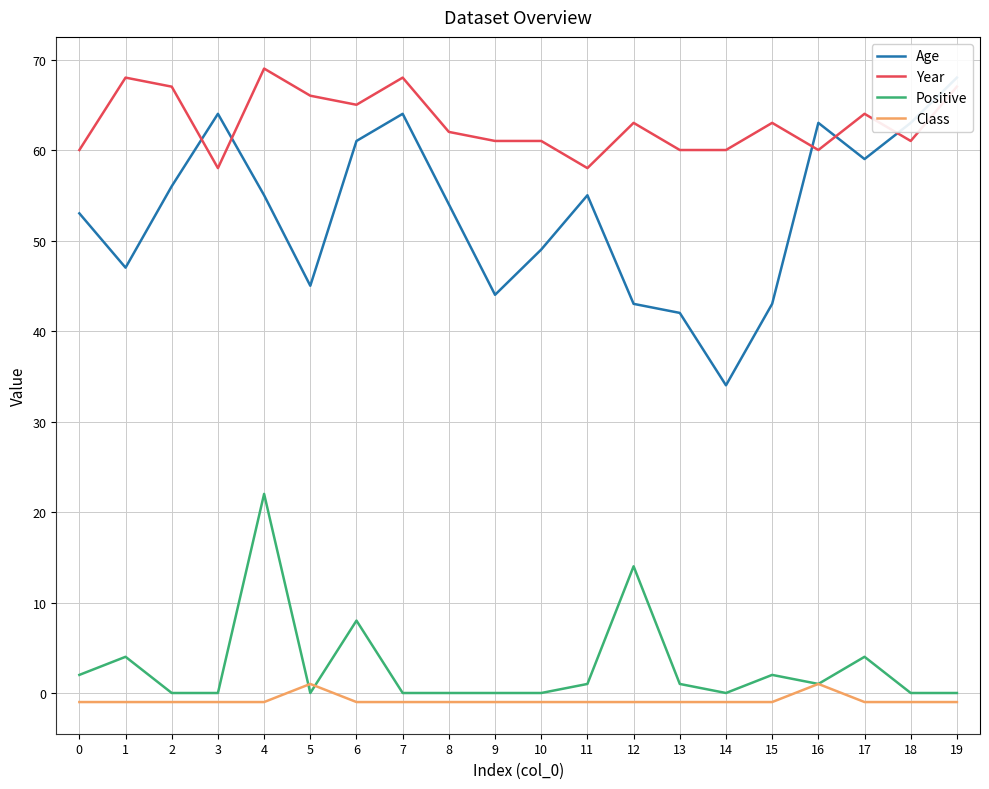

What is the spread (max minus min) of values at 15?

64